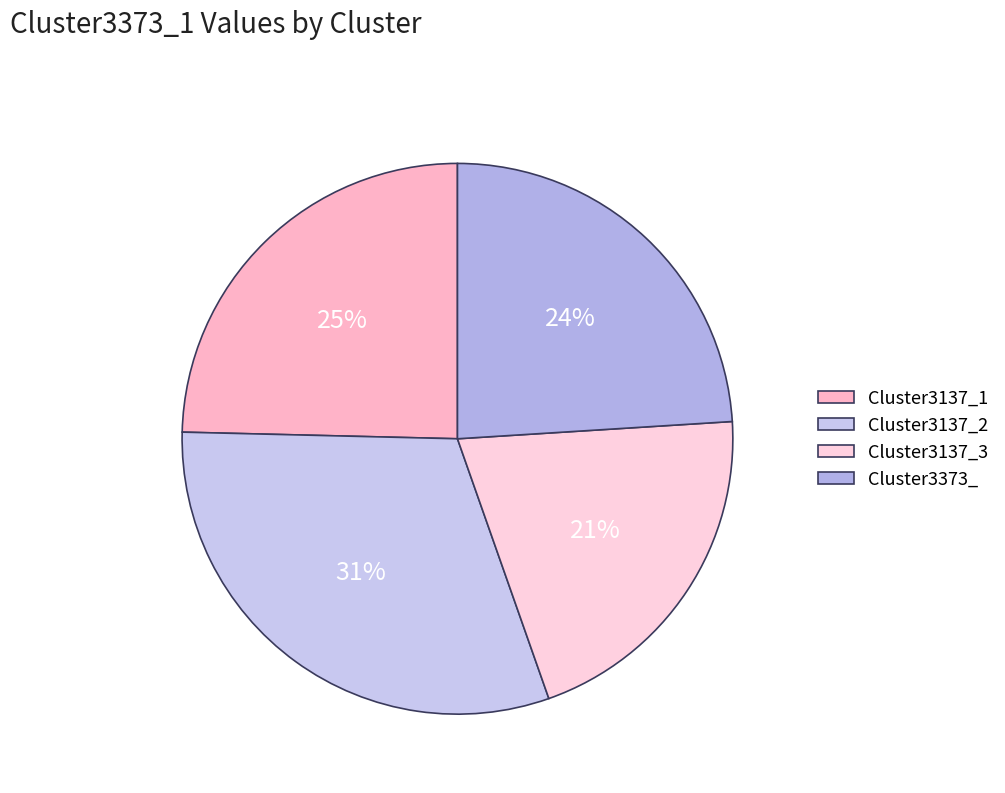

What is the total percentage of Cluster3137_2 and Cluster3373_?

54.8%